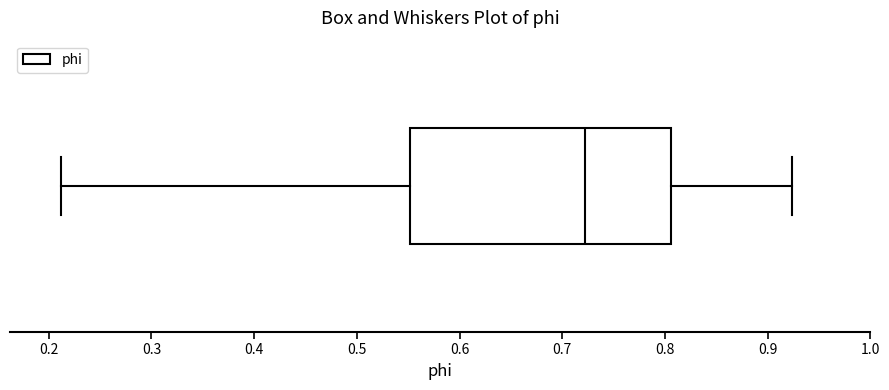

Where does the left whisker of the box end on the x-axis? The values are not printed on the chart, so give them approximately, as read against the axis.

0.21